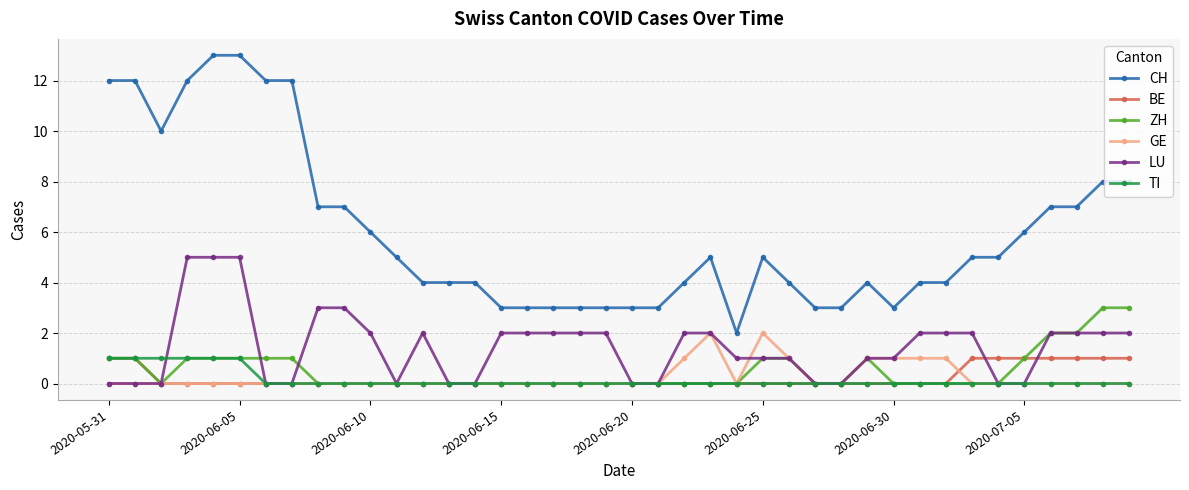

What is the value of the CH point at the 10th from the left?

7